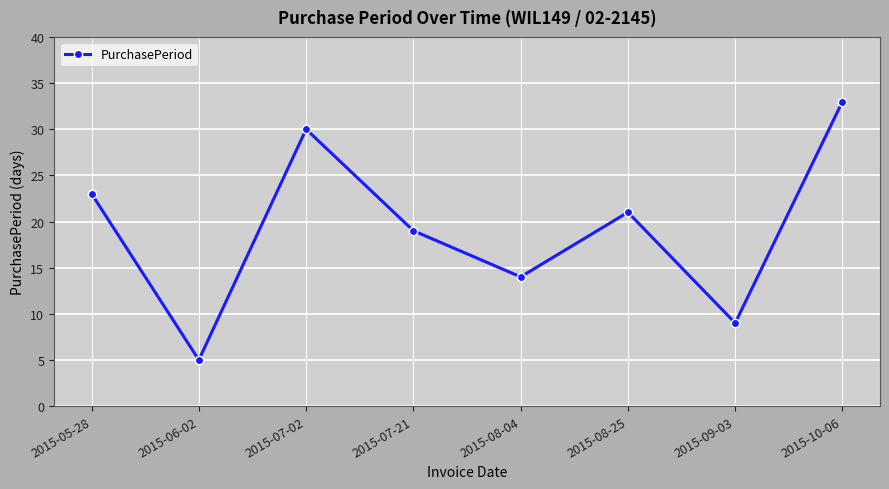

Where is the first local minimum?

2015-06-02